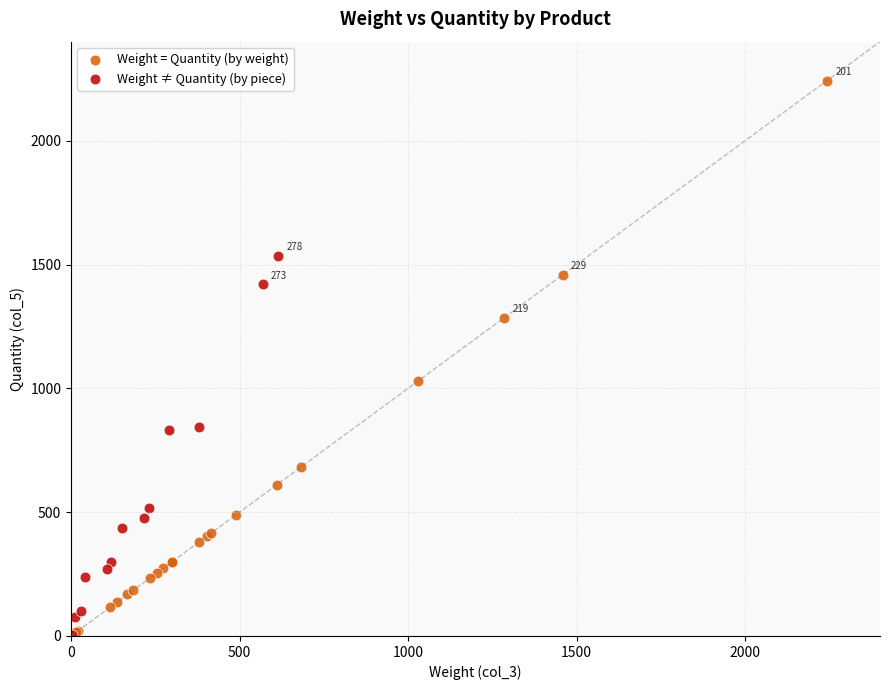

Which series contains the highest Y value?

Weight = Quantity (by weight)